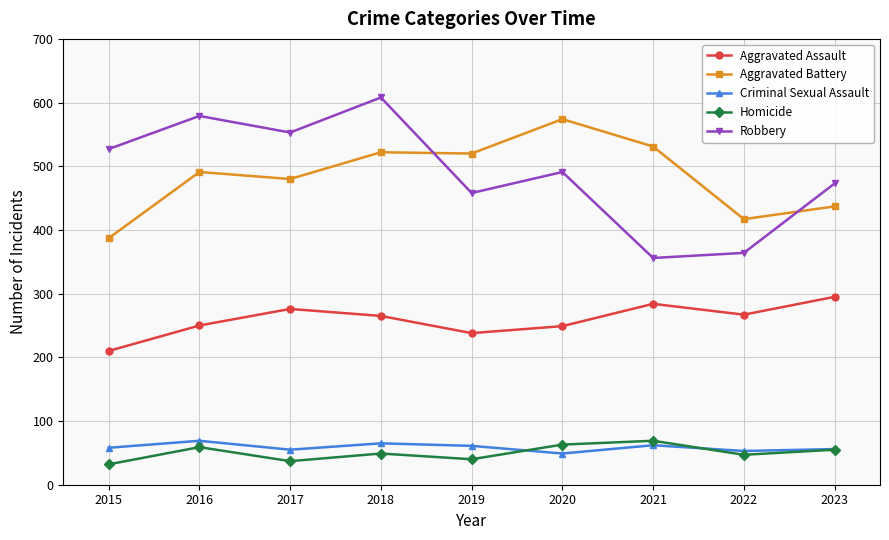

At which category is the sum across all series the highest?

2018